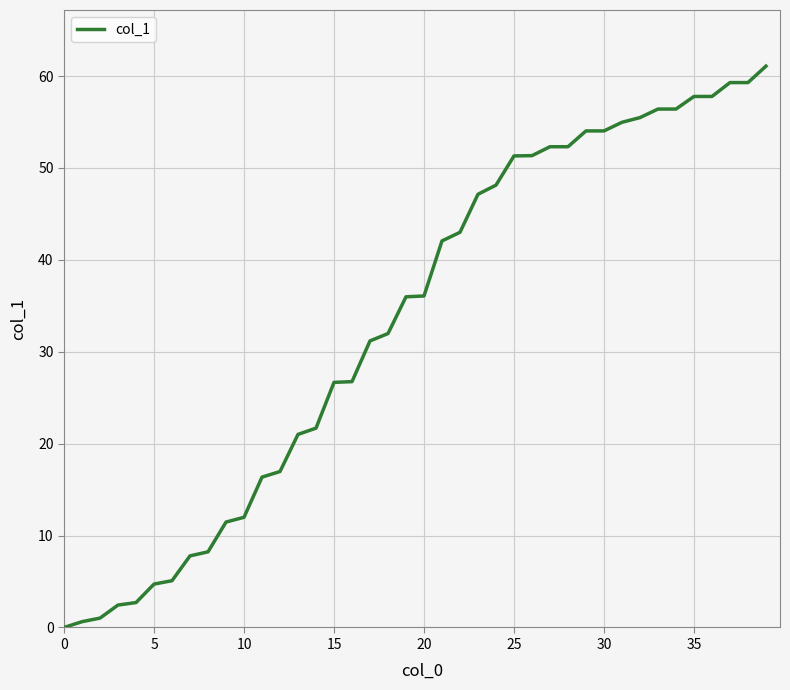

What is the greatest value displayed?

61.1